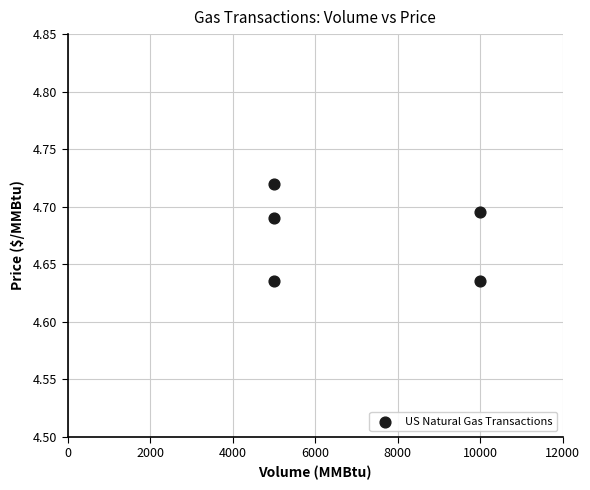

What is the average X value?

7000.0